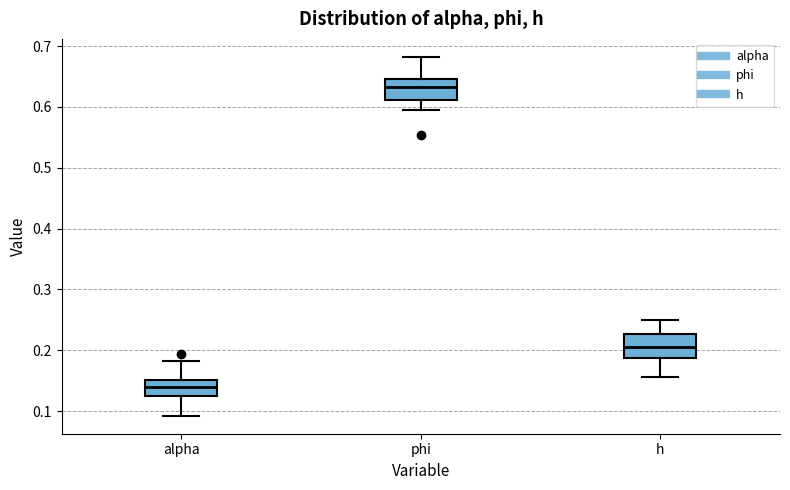

Reading left to right, transcribe this box plot: for each box, give where its median line is, the range the box spans, and where its two whiskers end, as read against the y-axis. The values are not printed on the chart, so give them approximately, as read against the axis.

alpha: median 0.14, box 0.12 to 0.15, whiskers 0.09 to 0.18
phi: median 0.63, box 0.61 to 0.65, whiskers 0.59 to 0.68
h: median 0.21, box 0.19 to 0.23, whiskers 0.16 to 0.25